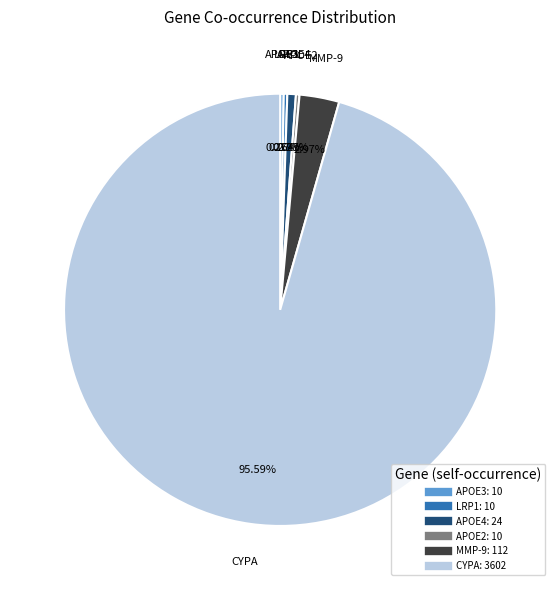

What is the largest slice in the pie chart?

CYPA